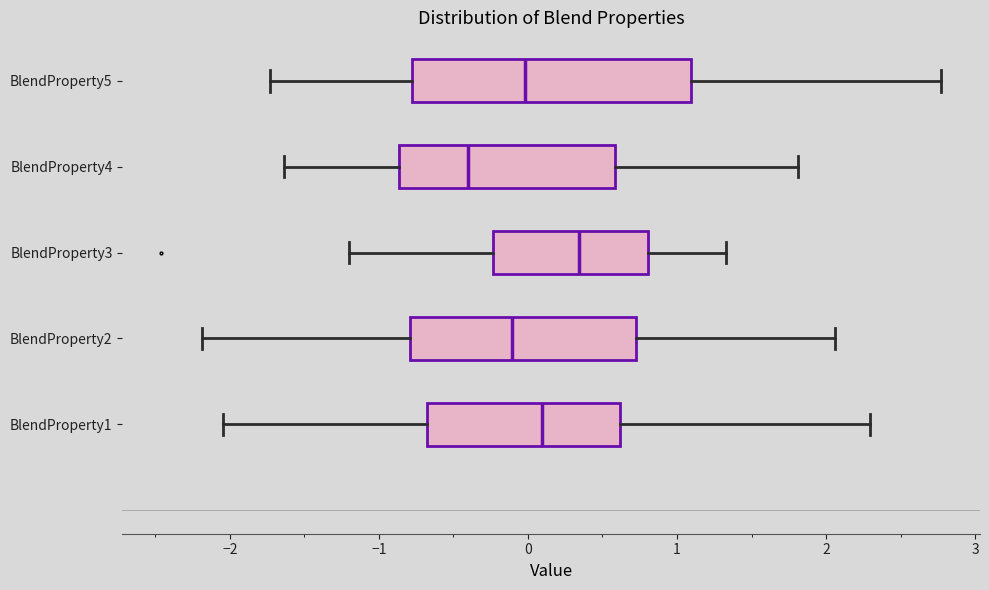

Reading bottom to top, transcribe this box plot: for each box, give where its median line is, the range the box spans, and where its two whiskers end, as read against the x-axis. The values are not printed on the chart, so give them approximately, as read against the axis.

BlendProperty1: median 0.1, box -0.7 to 0.6, whiskers -2.0 to 2.3
BlendProperty2: median -0.1, box -0.8 to 0.7, whiskers -2.2 to 2.1
BlendProperty3: median 0.3, box -0.2 to 0.8, whiskers -1.2 to 1.3
BlendProperty4: median -0.4, box -0.9 to 0.6, whiskers -1.6 to 1.8
BlendProperty5: median 0.0, box -0.8 to 1.1, whiskers -1.7 to 2.8